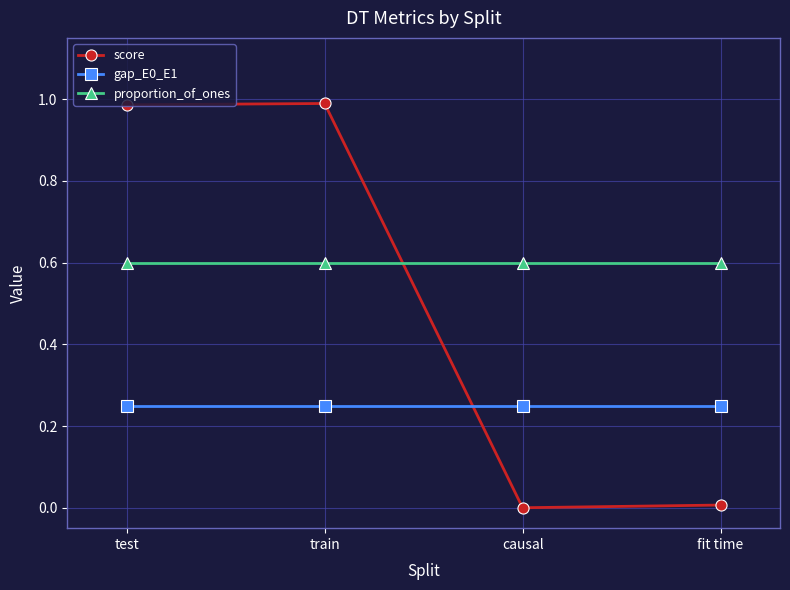

How many positive values does the score series have?

3